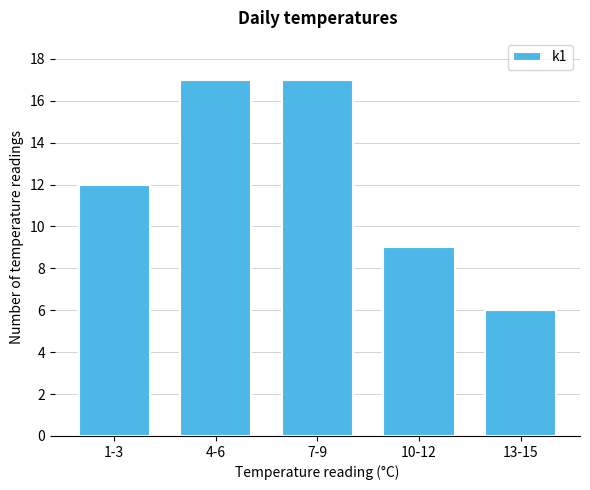

Reading right to left, what are all the values shown in this chart?

13-15=6	10-12=9	7-9=17	4-6=17	1-3=12